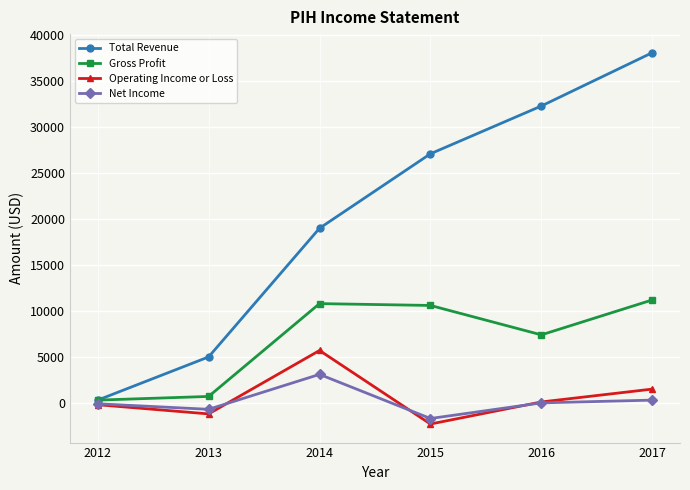

Count the Total Revenue values in the range 5000 to 32300.

4